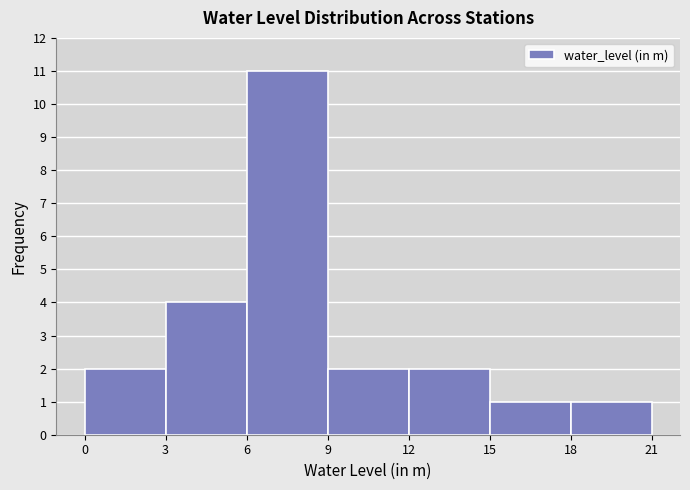

Reading left to right, list every bar in this chart as the range it spans on the x-axis followed by its height. The values are not printed on the chart, so give them approximately, as read against the axis.

0 to 3: 2
3 to 6: 4
6 to 9: 11
9 to 12: 2
12 to 15: 2
15 to 18: 1
18 to 21: 1